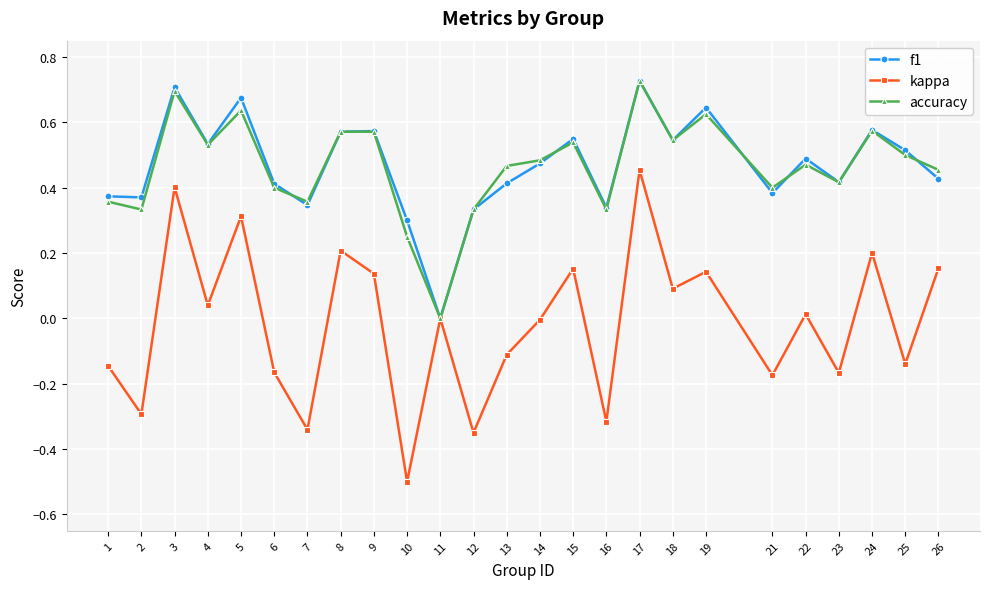

True or false: kappa has more than 2 points higher than both neighbors.

True